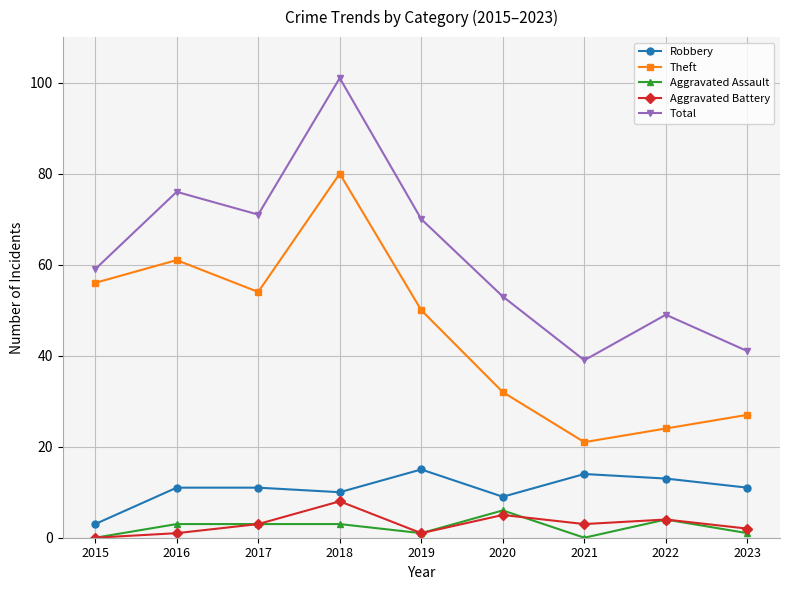

What is the value of the Aggravated Assault point at the 5th from the left?

1